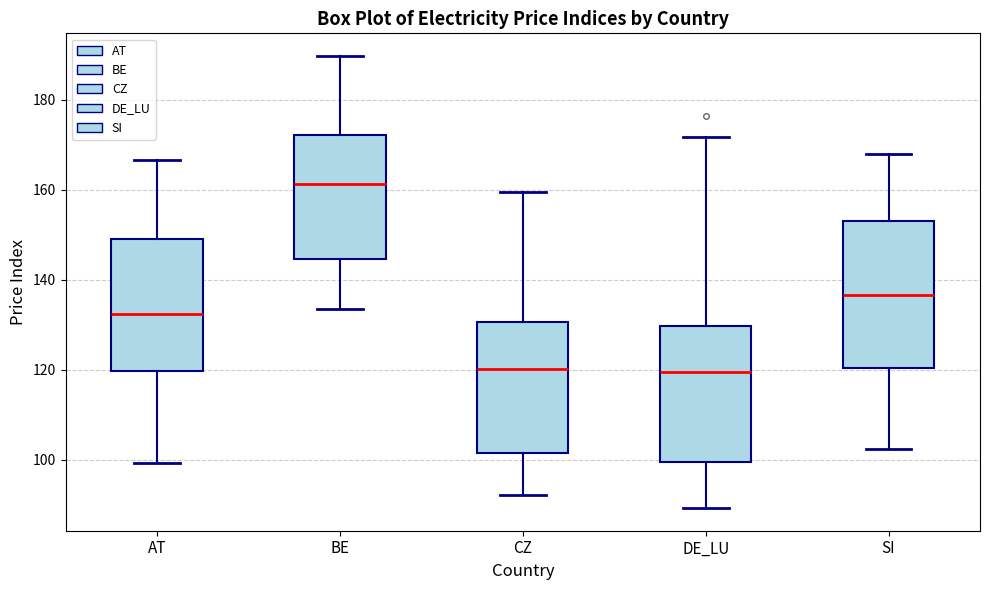

Reading left to right, transcribe this box plot: for each box, give where its median line is, the range the box spans, and where its two whiskers end, as read against the y-axis. The values are not printed on the chart, so give them approximately, as read against the axis.

AT: median 132, box 120 to 148, whiskers 100 to 166
BE: median 162, box 144 to 172, whiskers 134 to 190
CZ: median 120, box 102 to 130, whiskers 92 to 160
DE_LU: median 120, box 100 to 130, whiskers 90 to 172
SI: median 136, box 120 to 154, whiskers 102 to 168